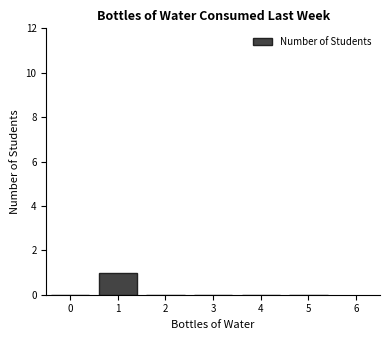

Reading right to left, extract all data points from this chart.

5=0	4=0	3=0	2=0	1=1	0=0